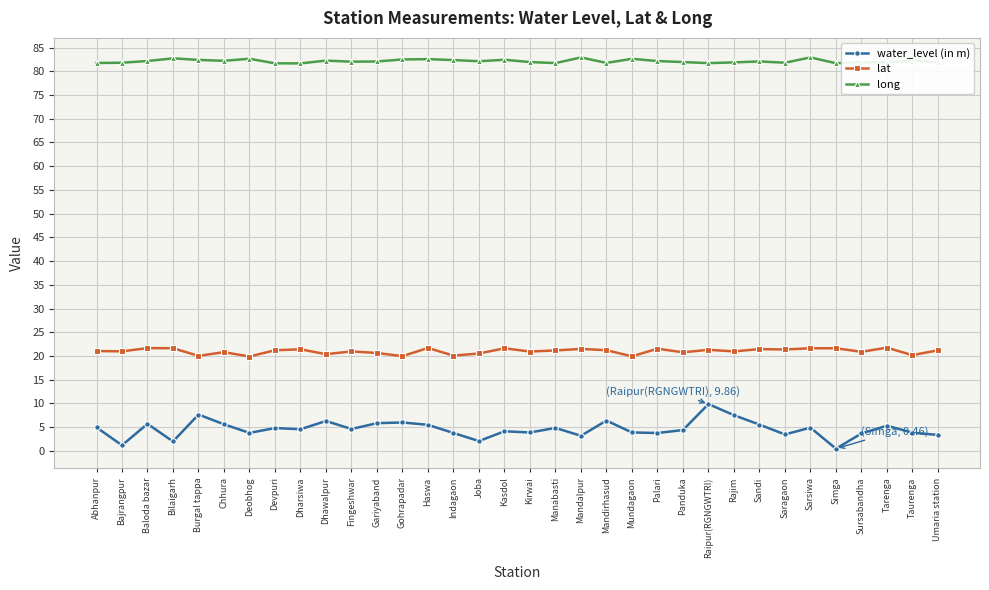

Does the chart have visible grid lines?

Yes